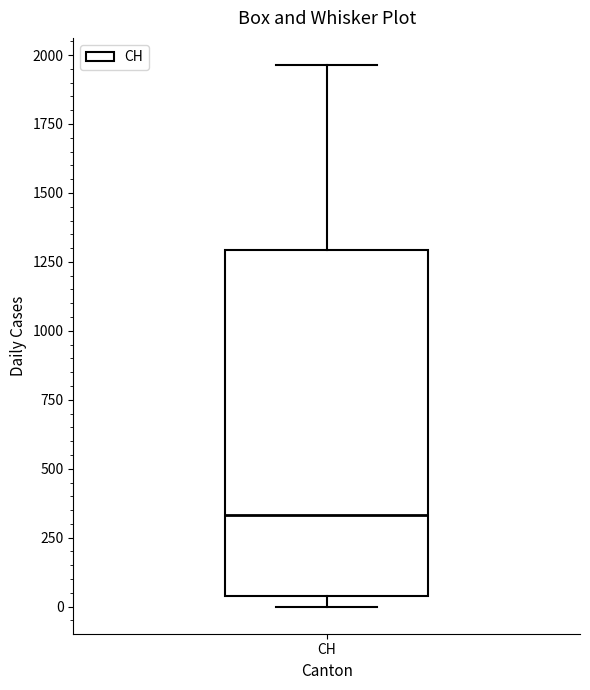

Where is the lower edge of the box for CH on the y-axis? The values are not printed on the chart, so give them approximately, as read against the axis.

50